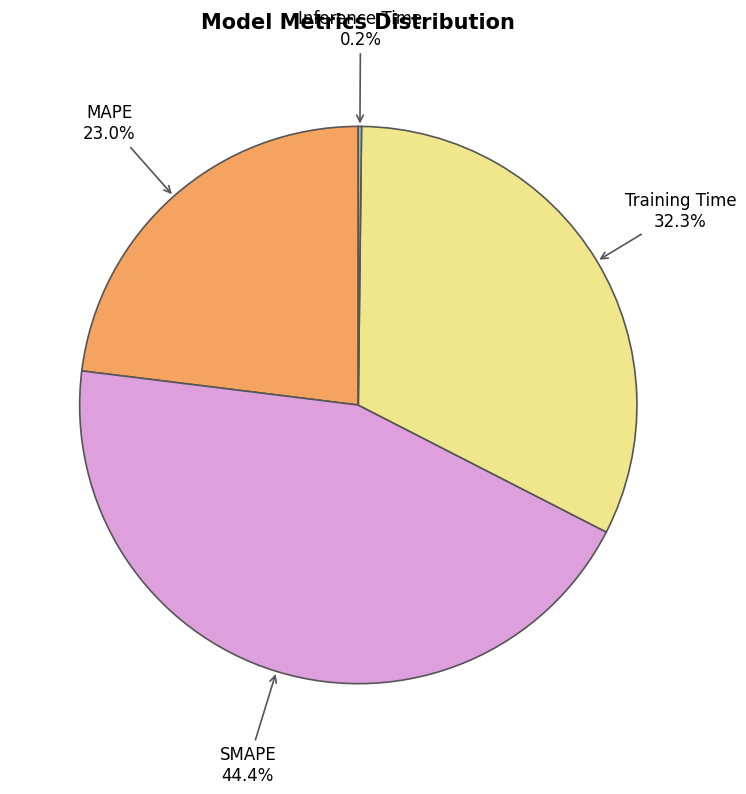

What percentage is the MAPE slice, to the nearest percent?

23%